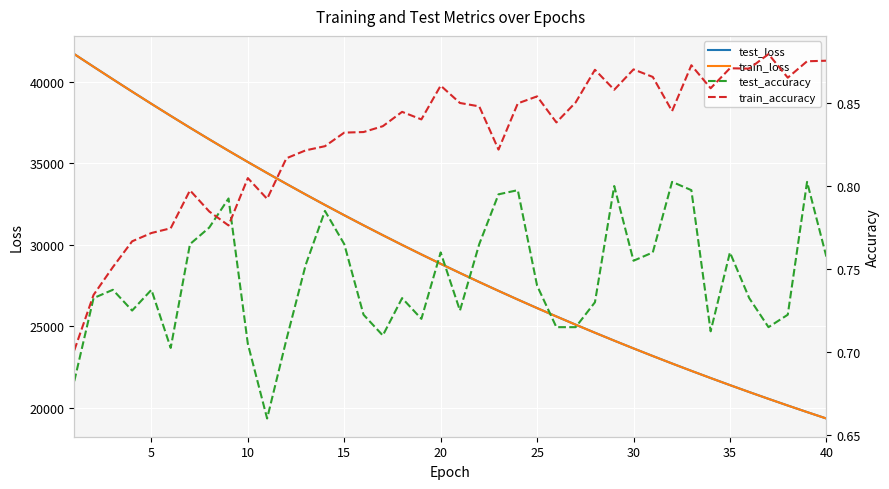

What is the difference between the maximum and minimum values in the test_accuracy series?

0.1